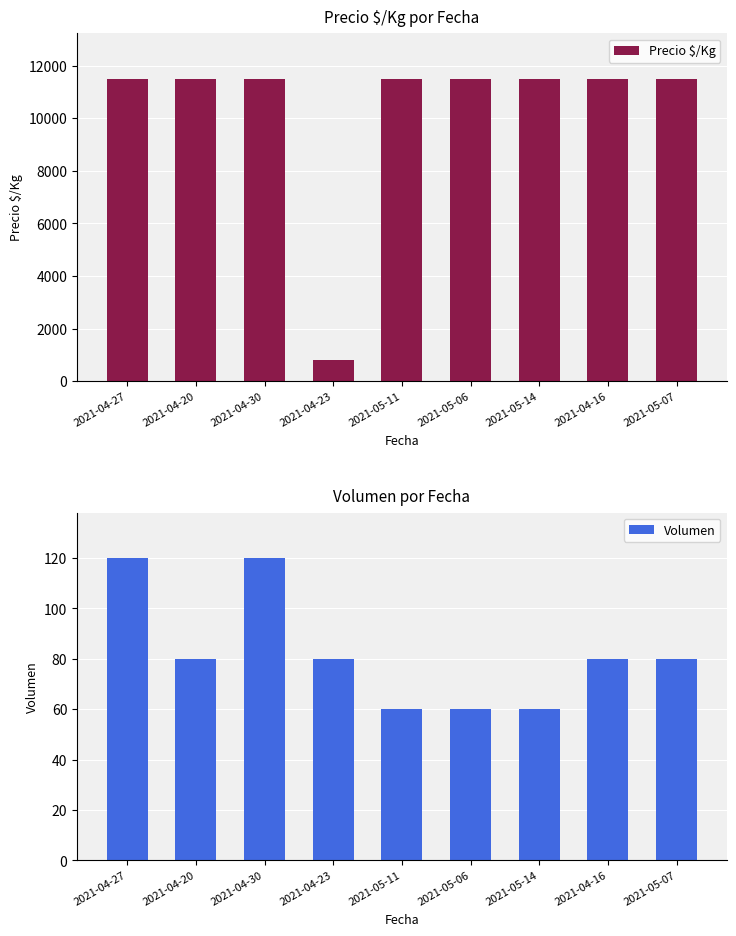

What is the label of the 2nd bar from the right?

2021-04-16